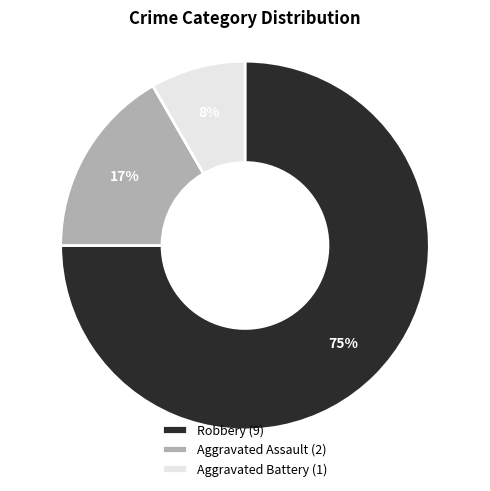

How many slices are in this pie chart?

3